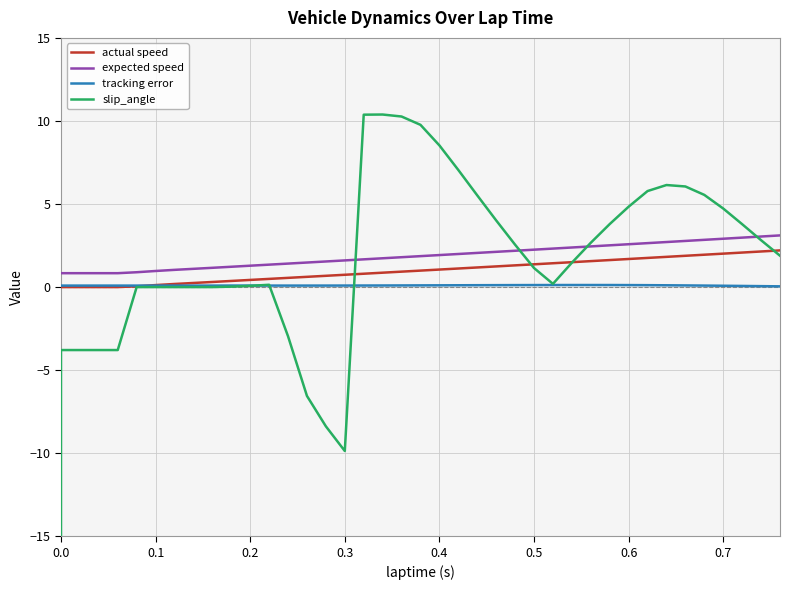

Rank the series by their average value, from lowest to highest.

slip_angle, tracking error, actual speed, expected speed